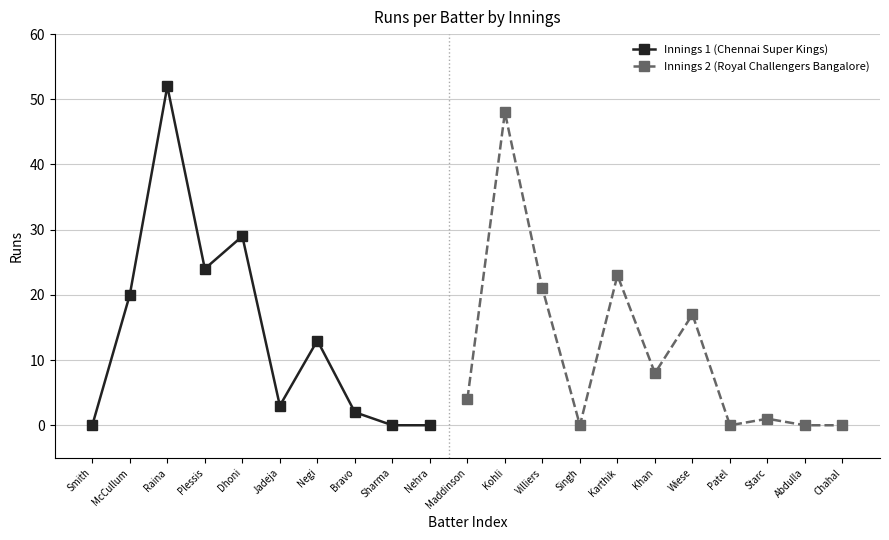

At which category does the data reach its first local peak?

Suresh Raina